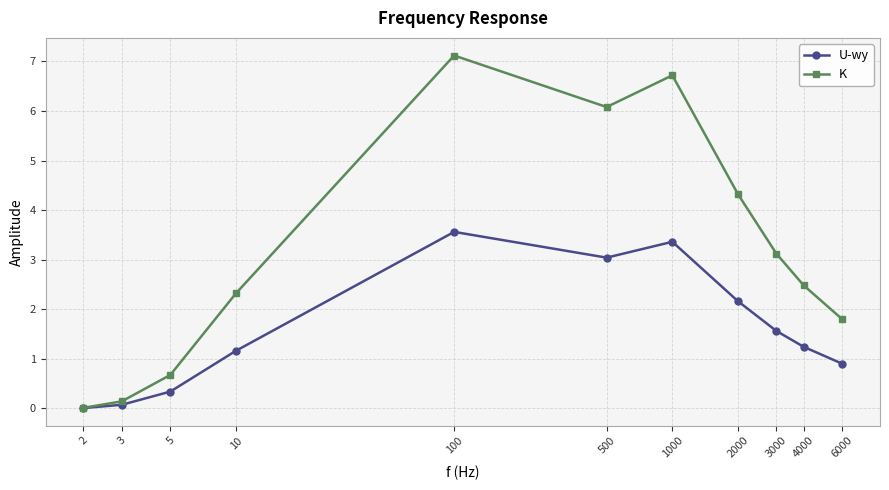

How many interior local valleys does the K series have?

1